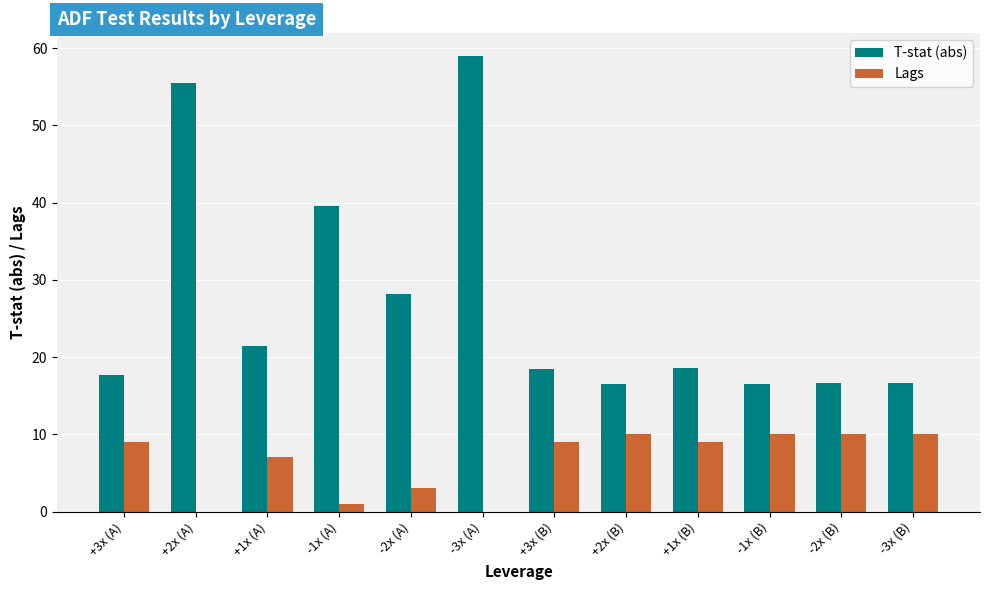

What is the average value of the T-stat (abs) series?

27.1